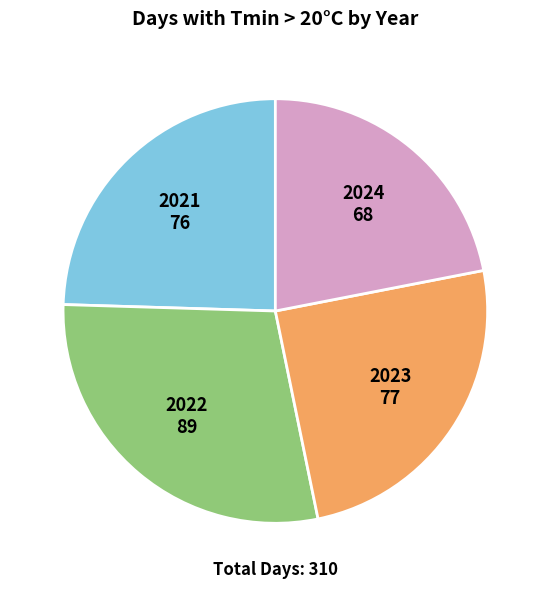

Is the sum of 2024 and 2023 greater than half?

No